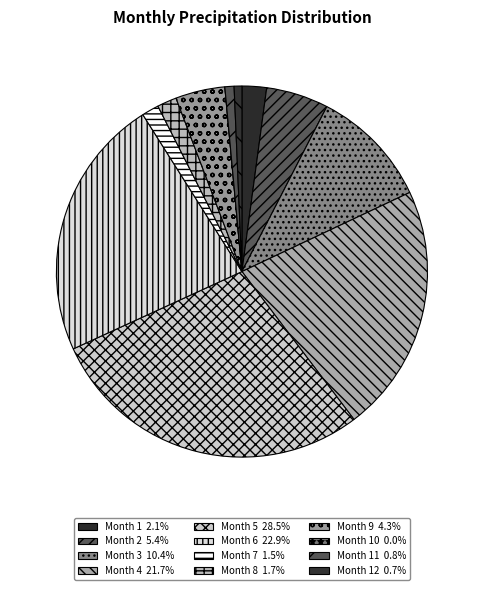

Which slice is the largest?

5